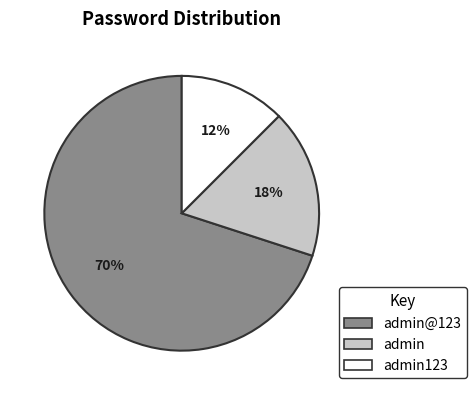

Is it true that admin123 is 1% of the pie?

False